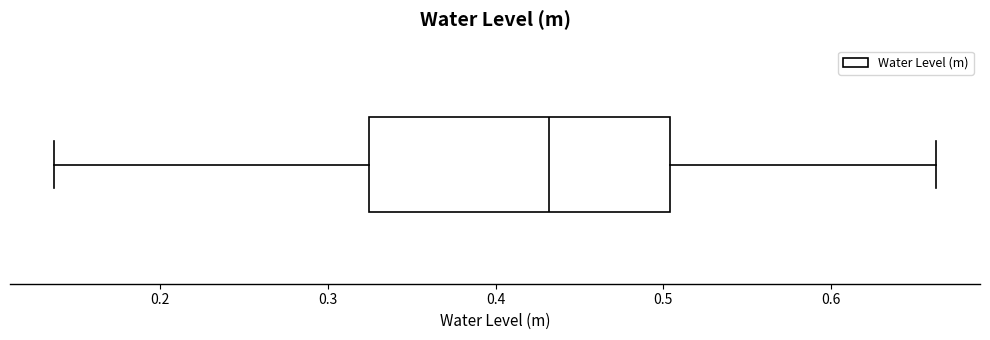

Read this box plot against the x-axis: the position of the median line, the range covered by the box, and the ends of both whiskers. The values are not printed on the chart, so give them approximately, as read against the axis.

median 0.43, box 0.32 to 0.50, whiskers 0.14 to 0.66